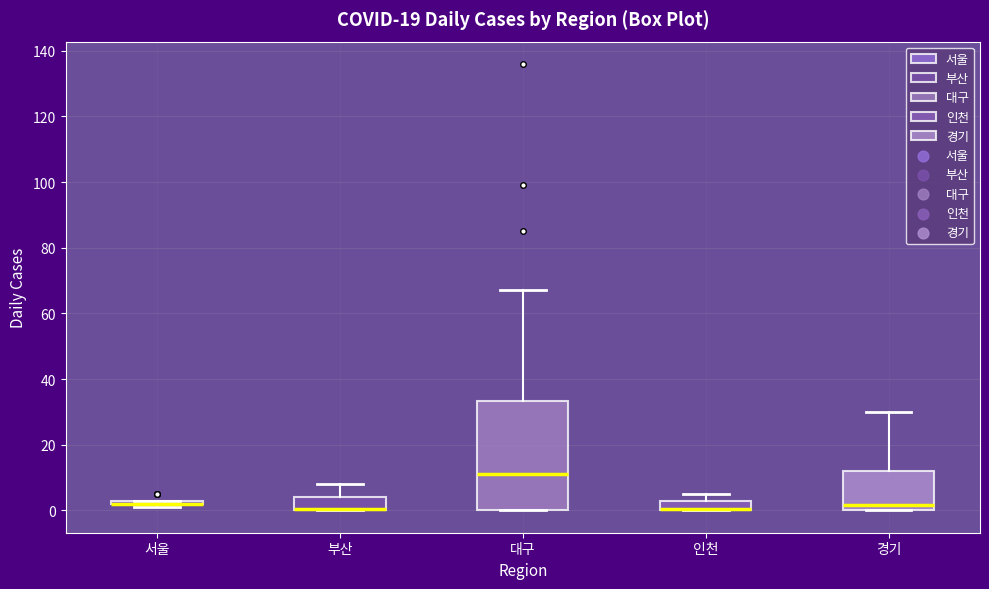

Where does the upper whisker of the box for 부산 end on the y-axis? The values are not printed on the chart, so give them approximately, as read against the axis.

8